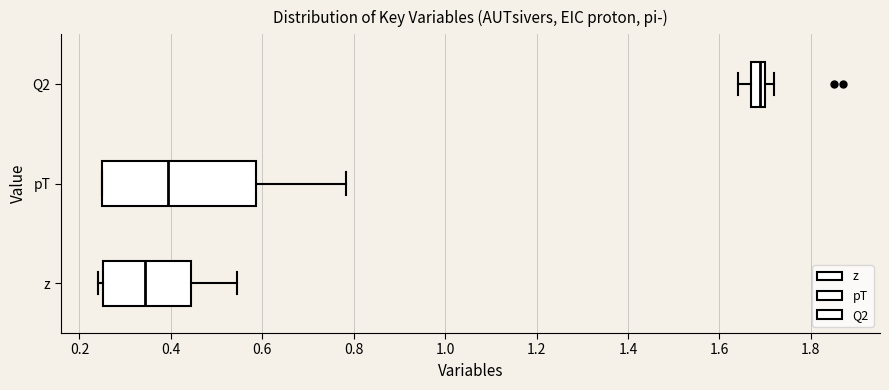

Which box's median line is the furthest to the left?

z